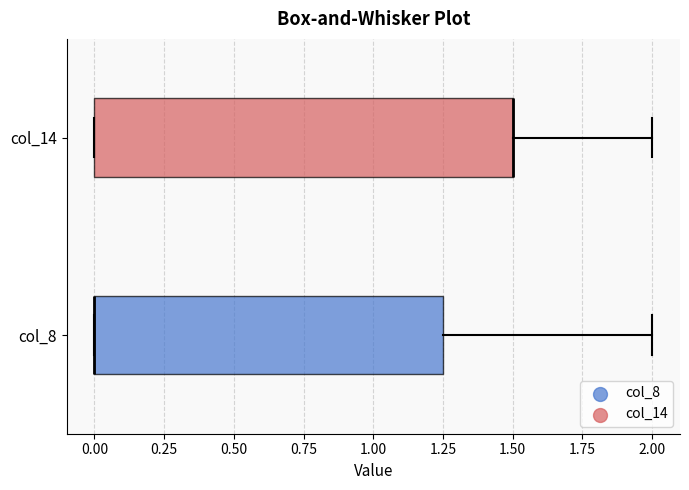

Reading bottom to top, transcribe this box plot: for each box, give where its median line is, the range the box spans, and where its two whiskers end, as read against the x-axis. The values are not printed on the chart, so give them approximately, as read against the axis.

col_8: median 0.00 (drawn on the box's left edge), box 0.00 to 1.25, whiskers 0.00 to 2.00
col_14: median 1.50 (drawn on the box's right edge), box 0.00 to 1.50, whiskers 0.00 to 2.00